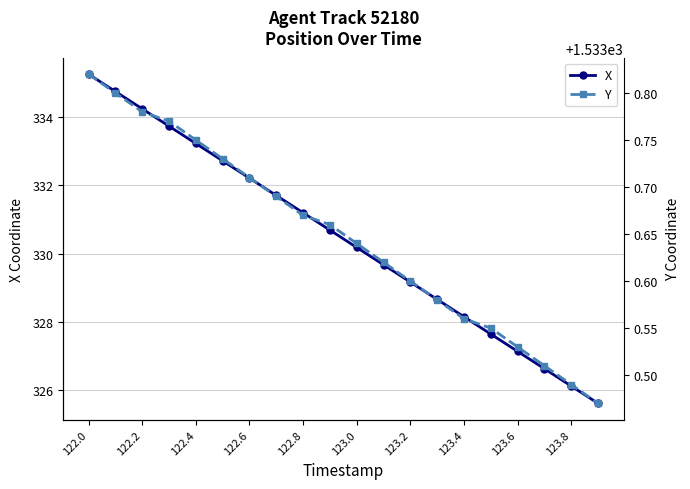

True or false: Y and X cross at least once.

False